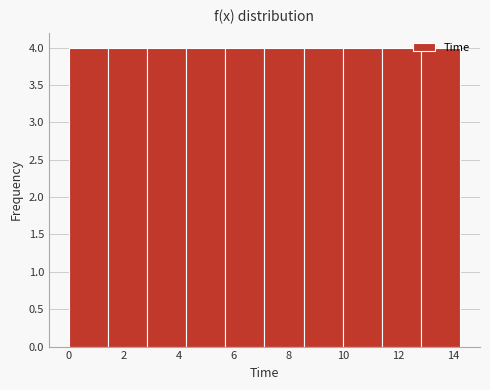

How tall is the bar that spans 1.4 to 2.8 on the x-axis? Neither the bar edges nor the heights are printed on the chart, so give them approximately, as read against the axes.

4